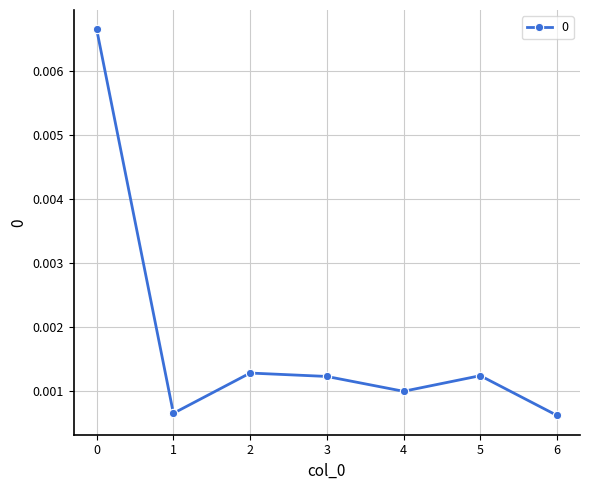

How many lines are shown in the chart?

1